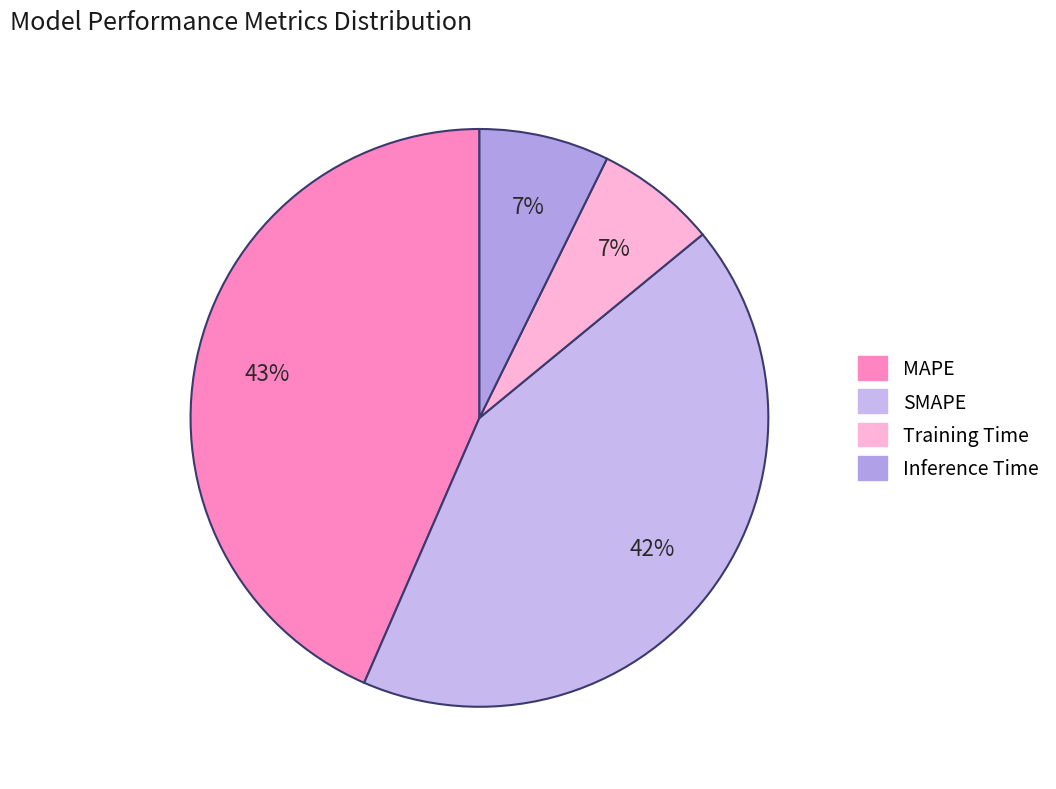

To the nearest percent, what is the difference between the MAPE and SMAPE slice percentages?

1%